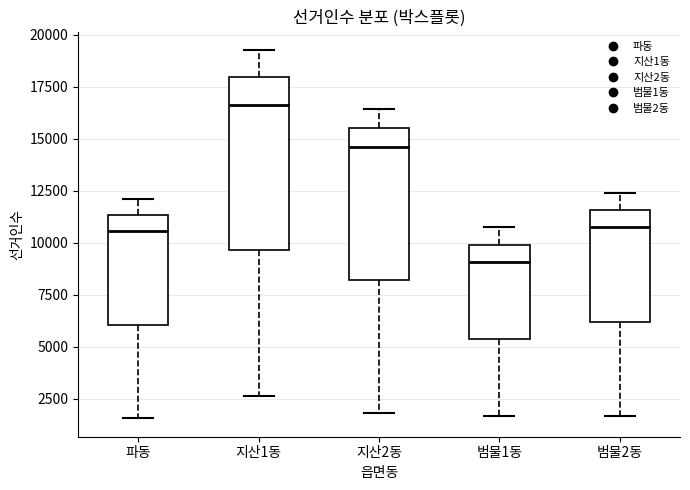

Where does the upper whisker of the box for 파동 end on the y-axis? The values are not printed on the chart, so give them approximately, as read against the axis.

12000